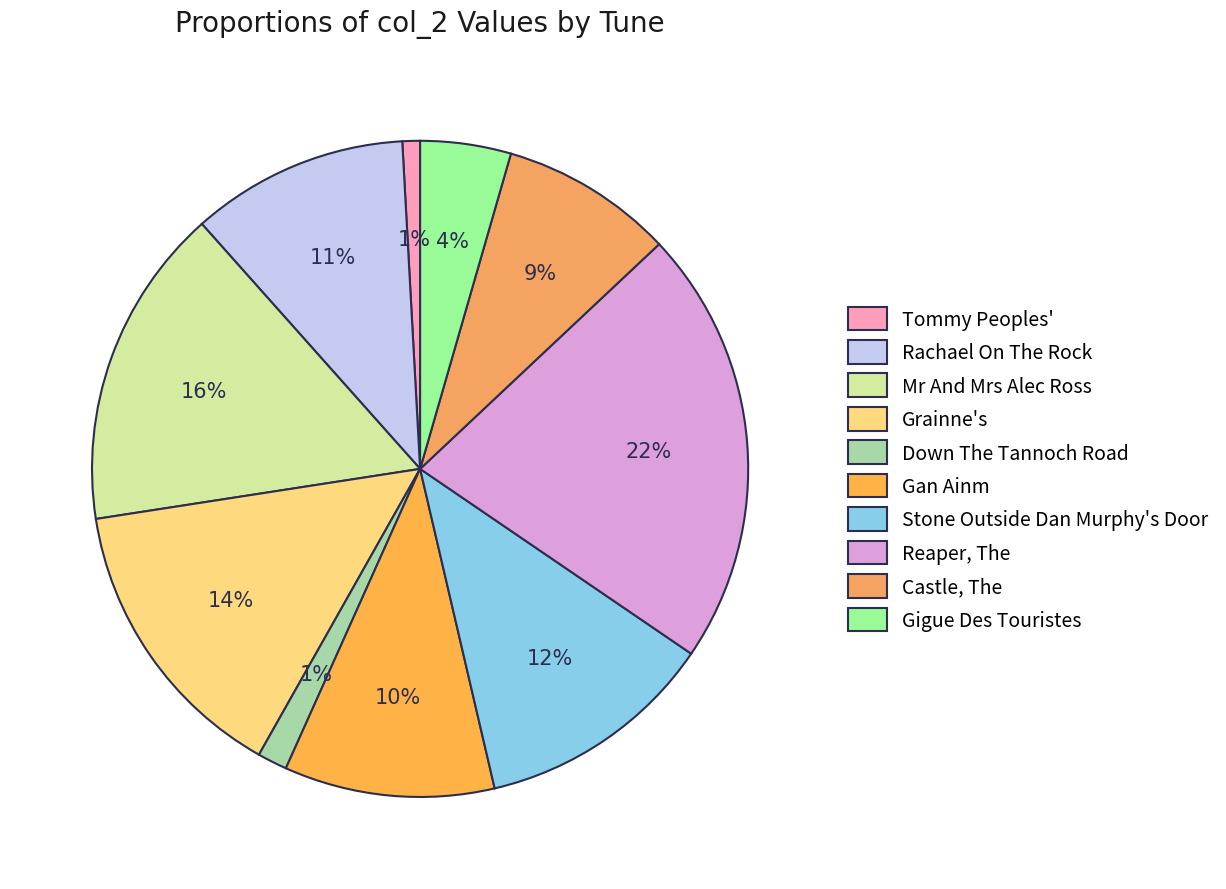

The Down The Tannoch Road slice represents 1% of the pie. True or false?

True